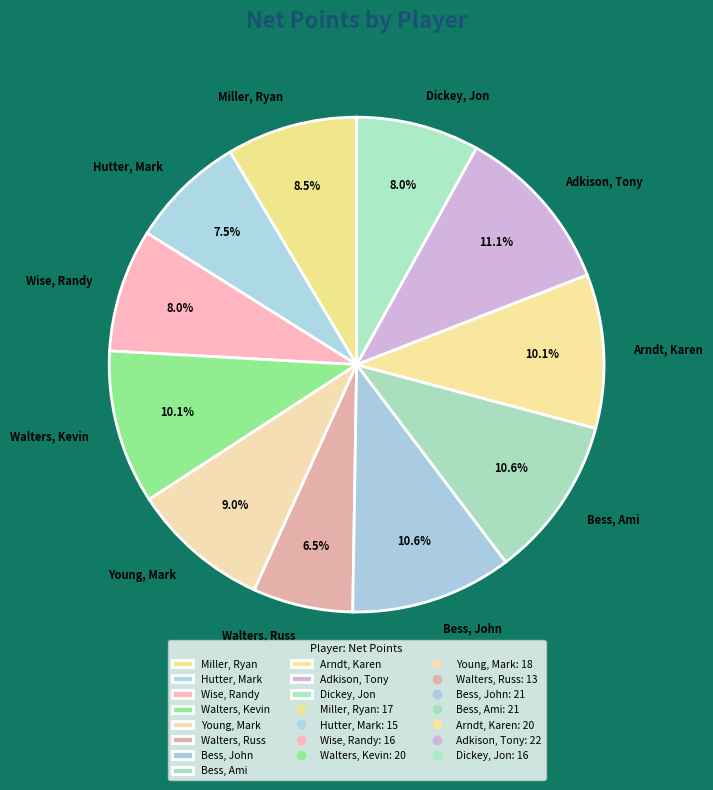

How much of the chart is everything except Walters, Russ?

93.5%